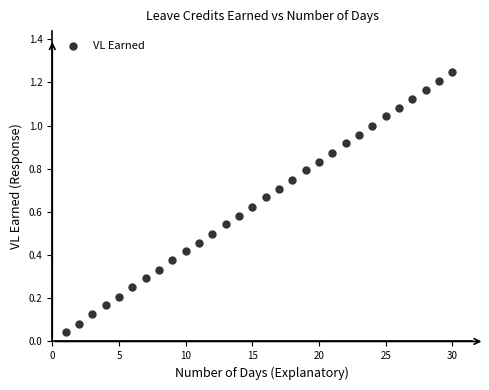

What is the range of X values (max minus min)?

29.0